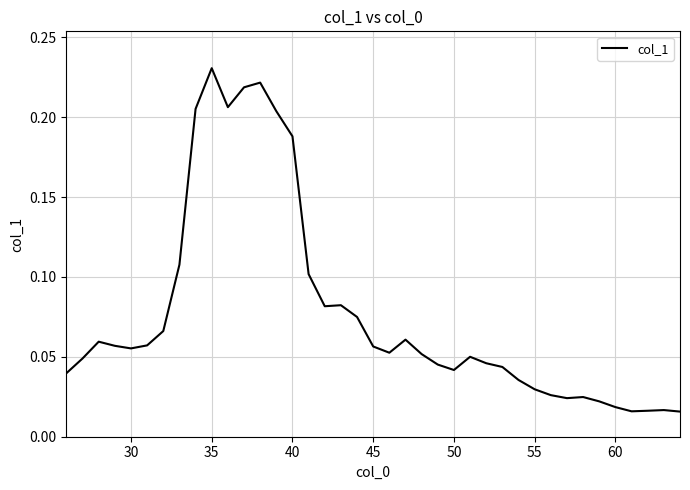

What is the difference between the second highest and minimum values?

0.2